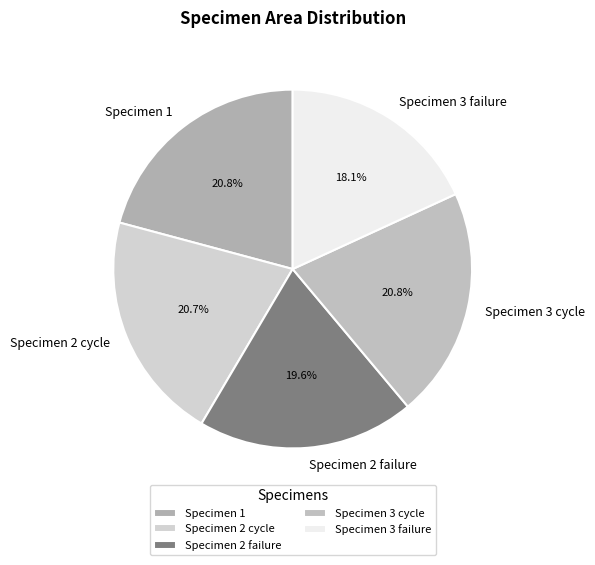

Which has a higher value, Specimen 1 or Specimen 3 failure?

Specimen 1